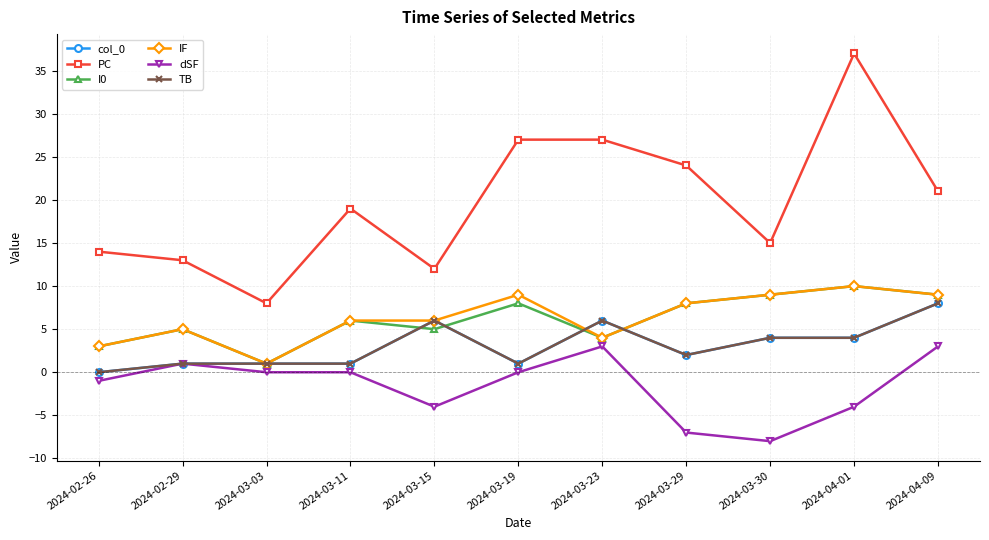

At which category does TB reach its first local valley?

2024-03-19